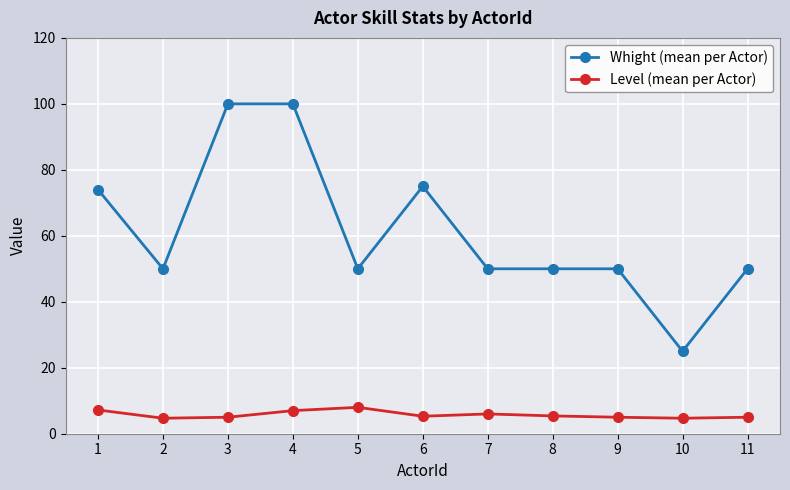

What is the average value of the Whight (mean per Actor) series?

61.3